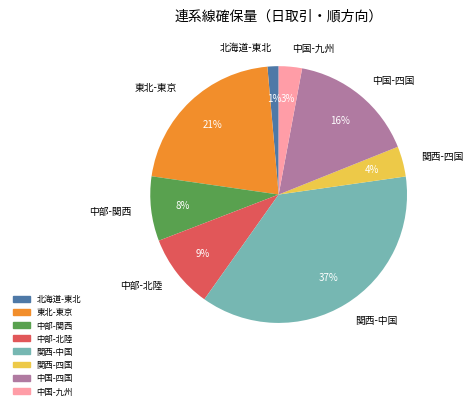

The 中国-四国 slice represents 16% of the pie. True or false?

True